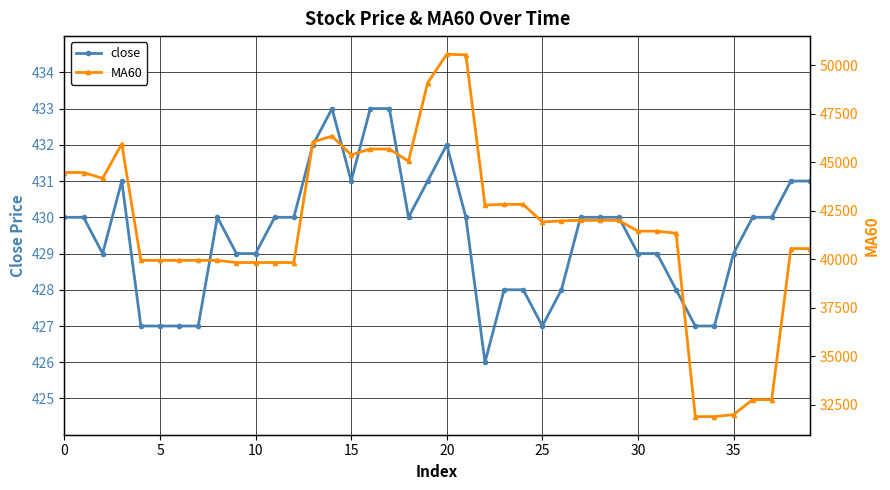

The MA60 series shows 46040.7 at 13. True or false?

True